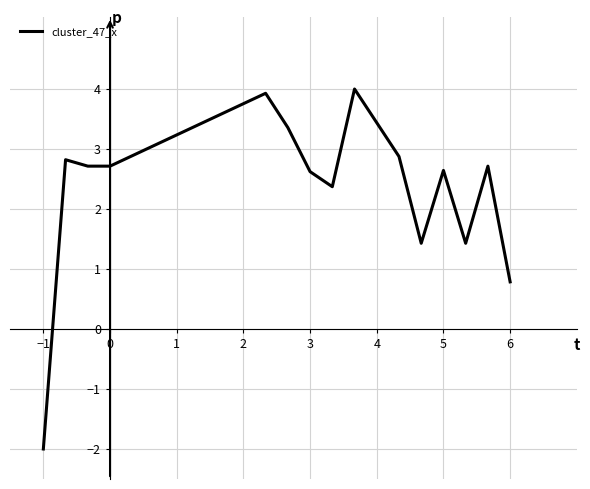

Count the number of categories in the chart.

15